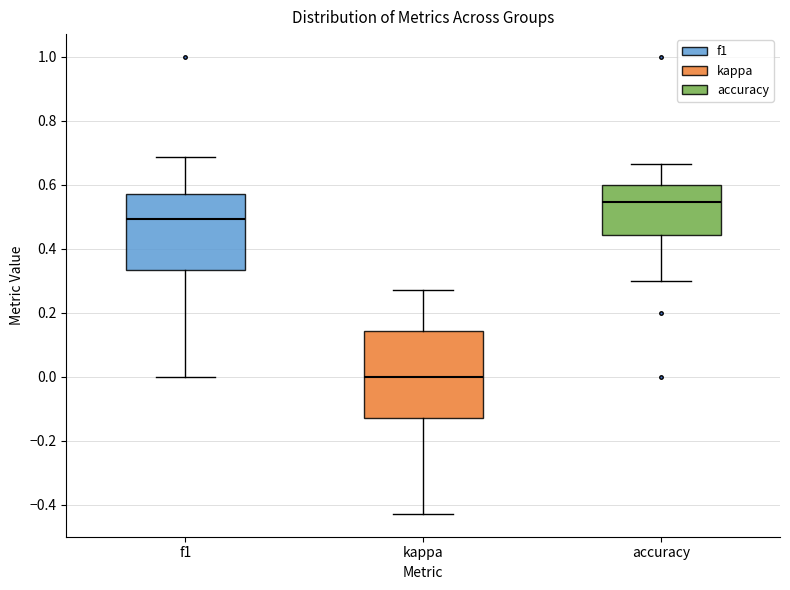

Reading left to right, read every box against the y-axis: the position of its median line, the range the box covers, and the ends of its whiskers. The values are not printed on the chart, so give them approximately, as read against the axis.

f1: median 0.50, box 0.34 to 0.58, whiskers 0.00 to 0.68
kappa: median 0.00, box -0.12 to 0.14, whiskers -0.42 to 0.28
accuracy: median 0.54, box 0.44 to 0.60, whiskers 0.30 to 0.66